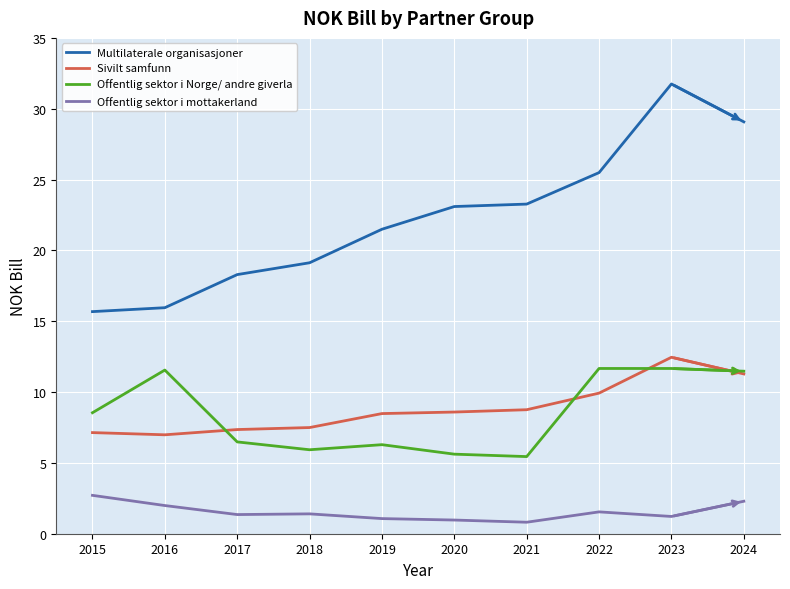

Count the number of data series in this chart.

4